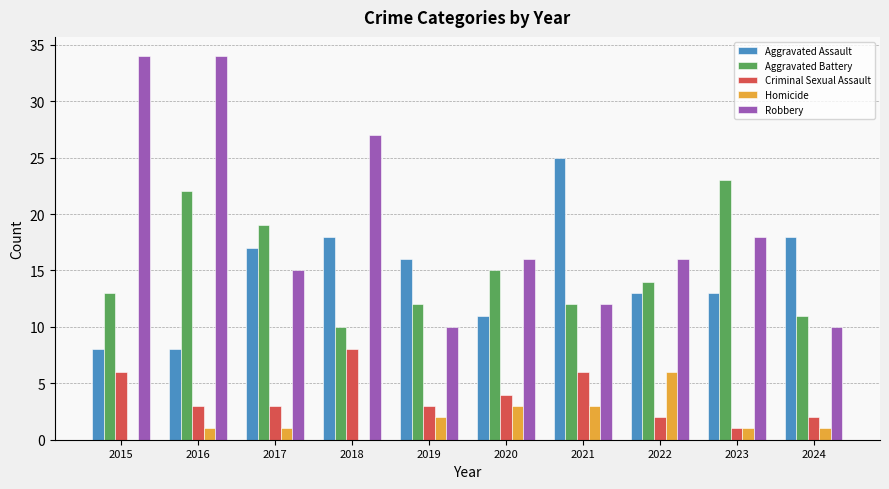

The Robbery series shows 26 at 2022. True or false?

False